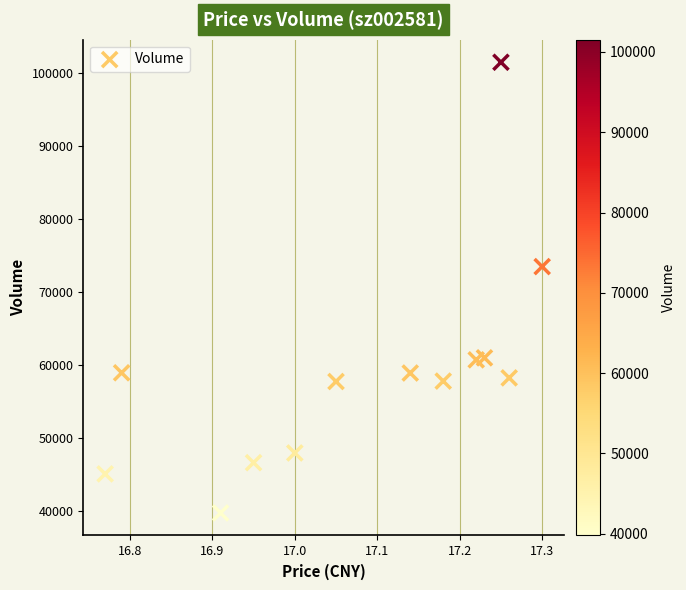

What is the range of Y values (max minus min)?

61737